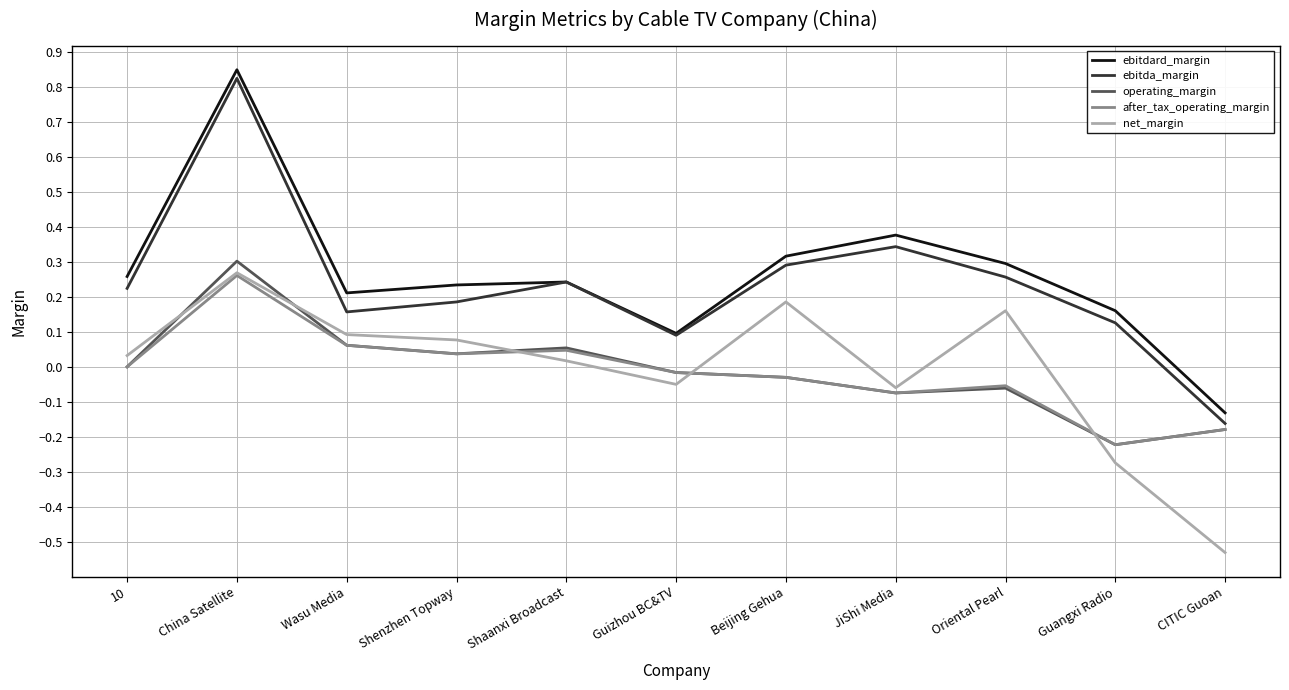

At which label does after_tax_operating_margin reach its minimum?

Guangxi Radio